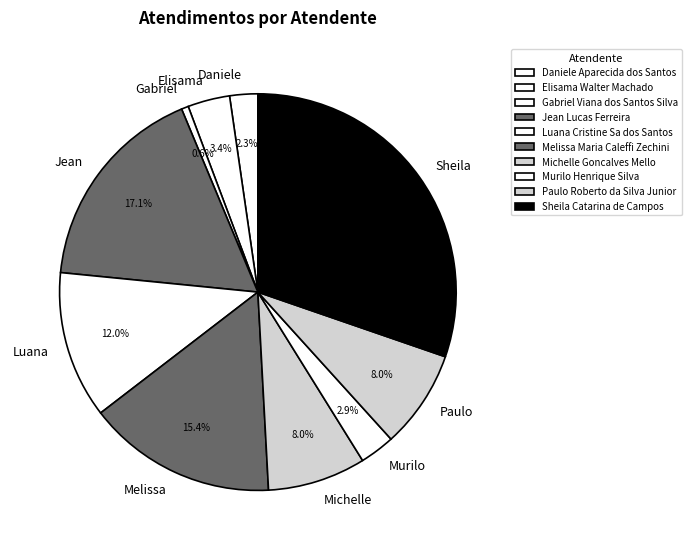

What percentage is the Murilo Henrique Silva slice, to the nearest percent?

3%